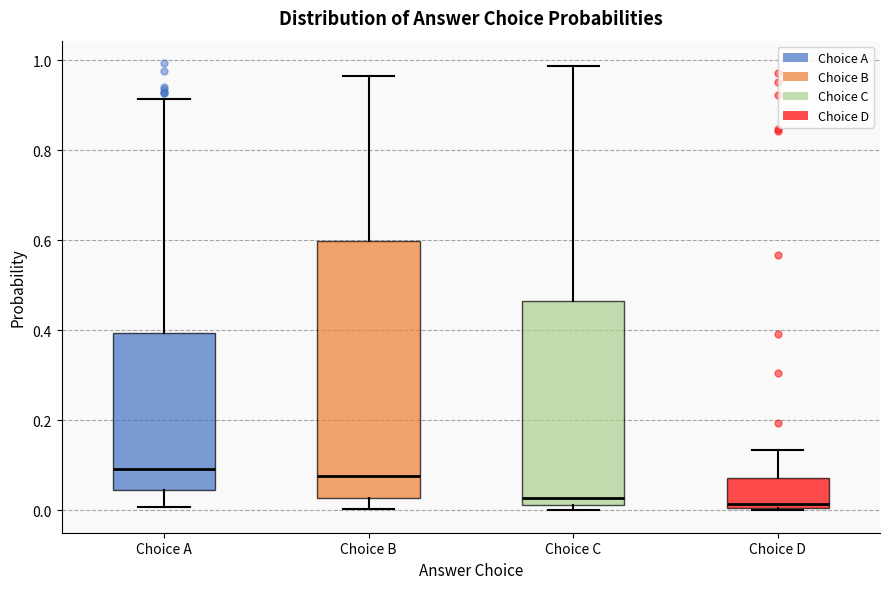

Where does the lower whisker of the box for Choice B end on the y-axis? The values are not printed on the chart, so give them approximately, as read against the axis.

0.00